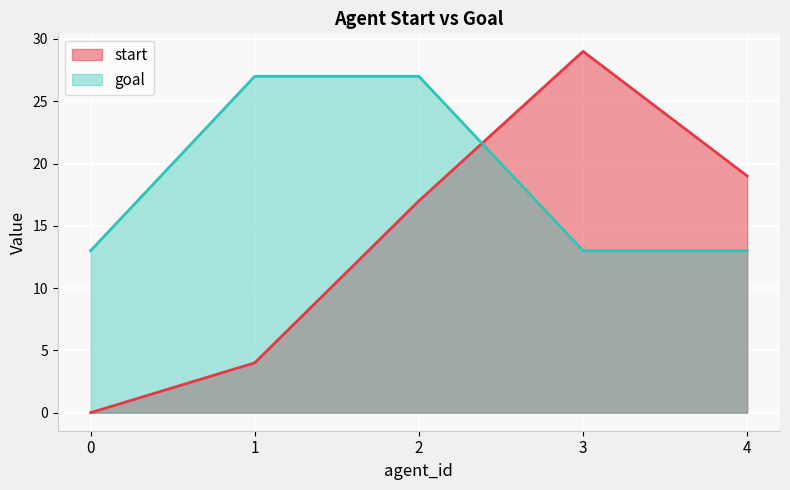

At how many categories does at least one series exceed 18?

4